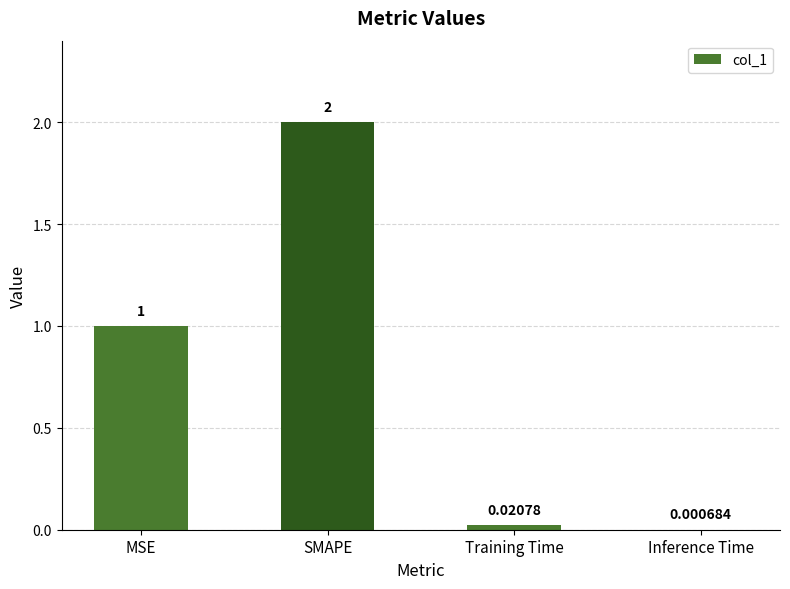

What is the sum of all values?

3.0